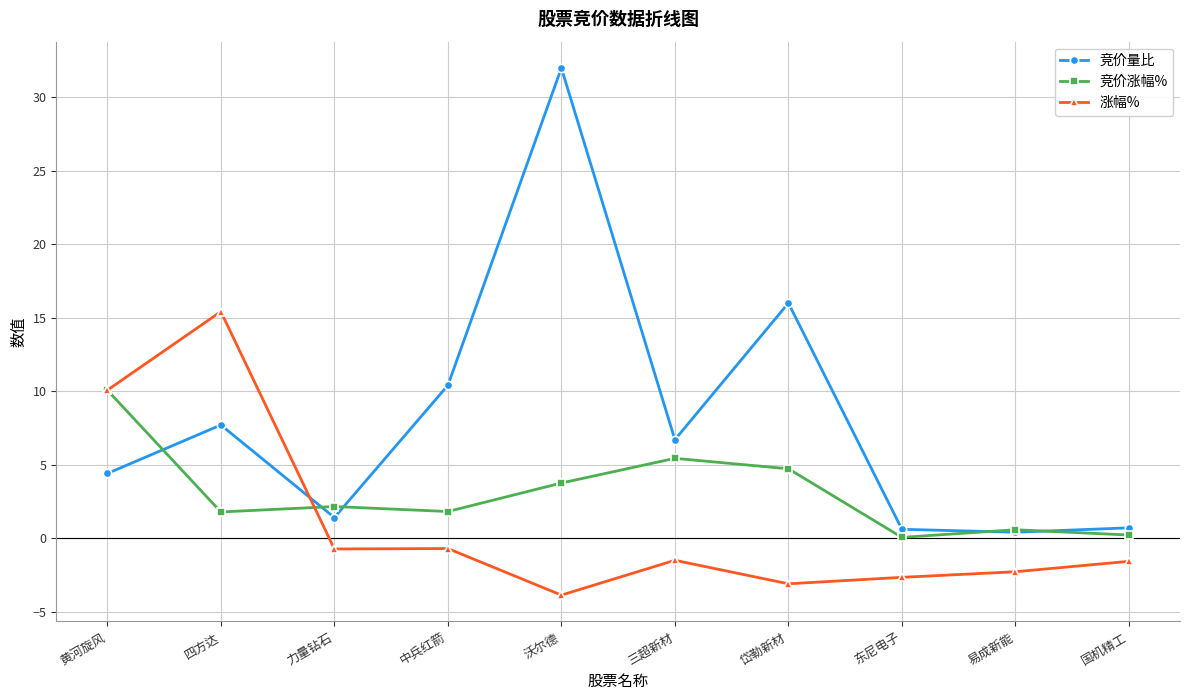

At which category does 竞价量比 reach its first local valley?

力量钻石